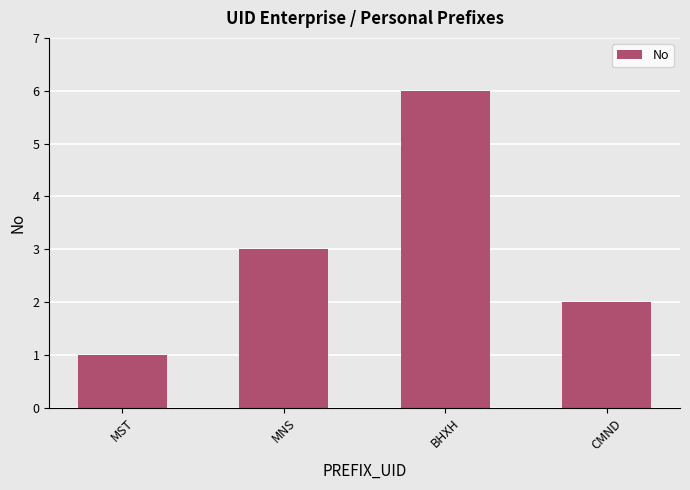

What is the average value?

3